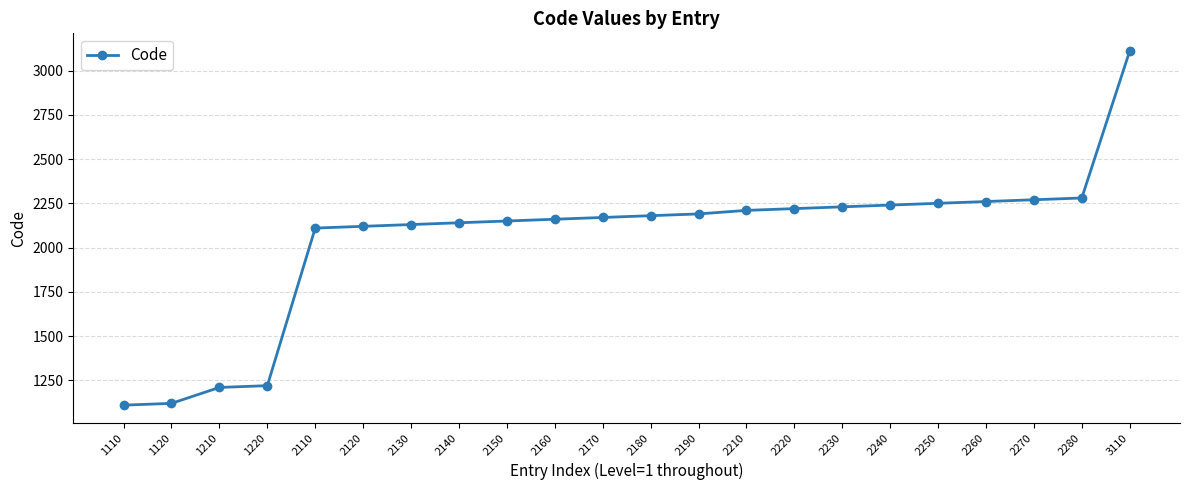

What is the change in value from 2160 to 2260?

+100